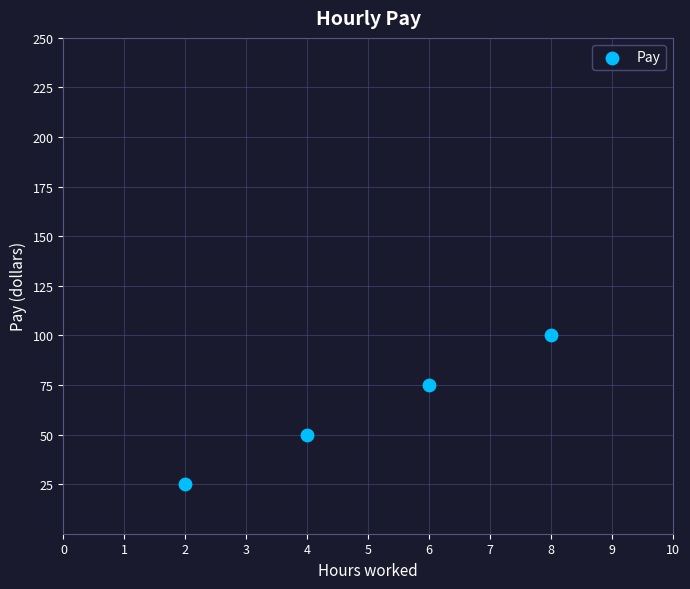

What is the average X value?

5